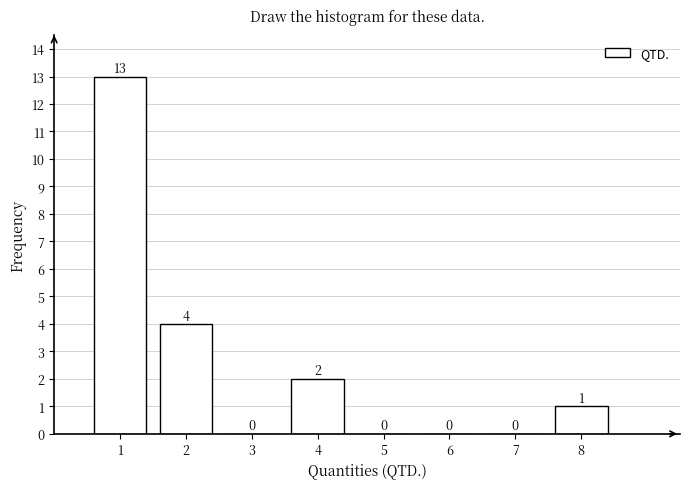

Which range on the x-axis has the tallest bar?

0.5 to 1.5